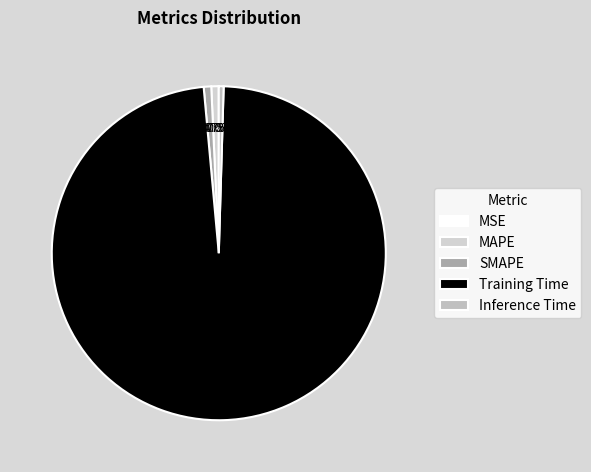

What percentage is NOT represented by Inference Time?

99.5%